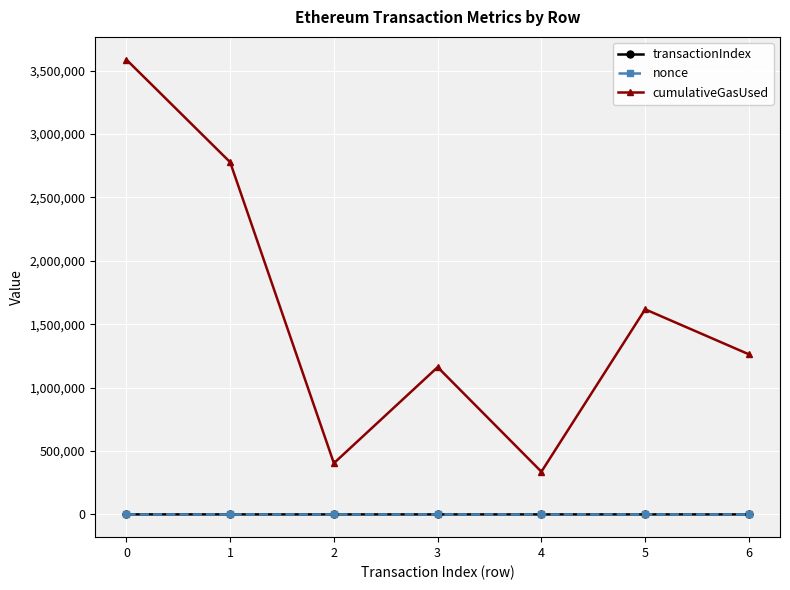

Which series has the largest total across all categories?

cumulativeGasUsed